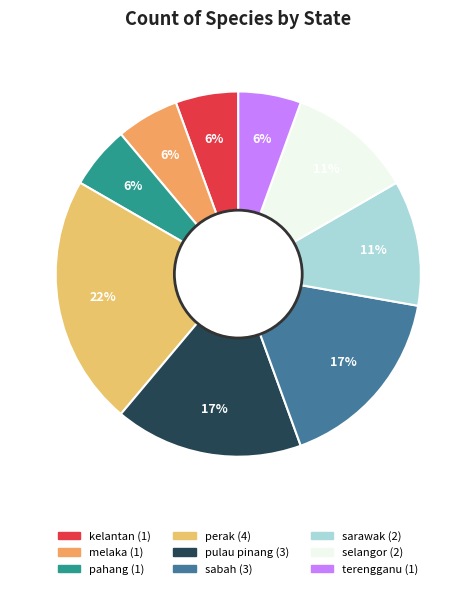

Is there a majority slice in this chart?

No